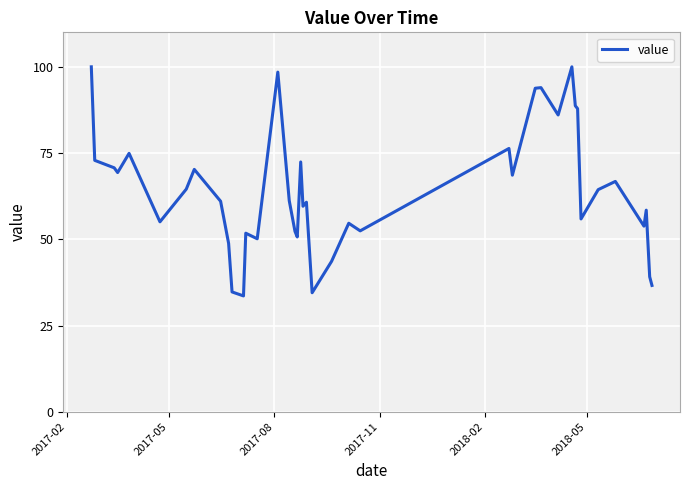

What is the minimum value shown in the chart?

33.6